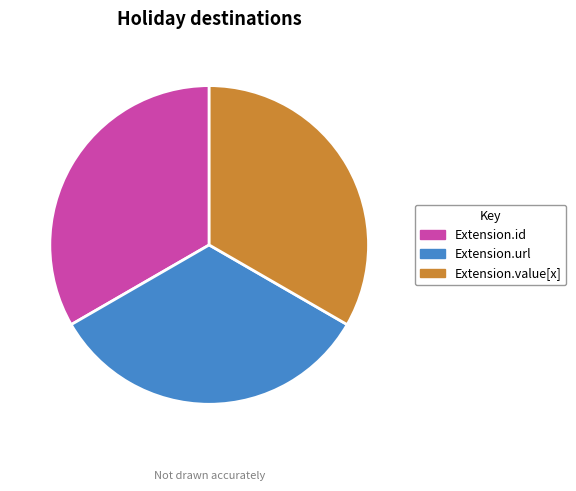

Is it true that Extension.value[x] is 40% of the pie?

False